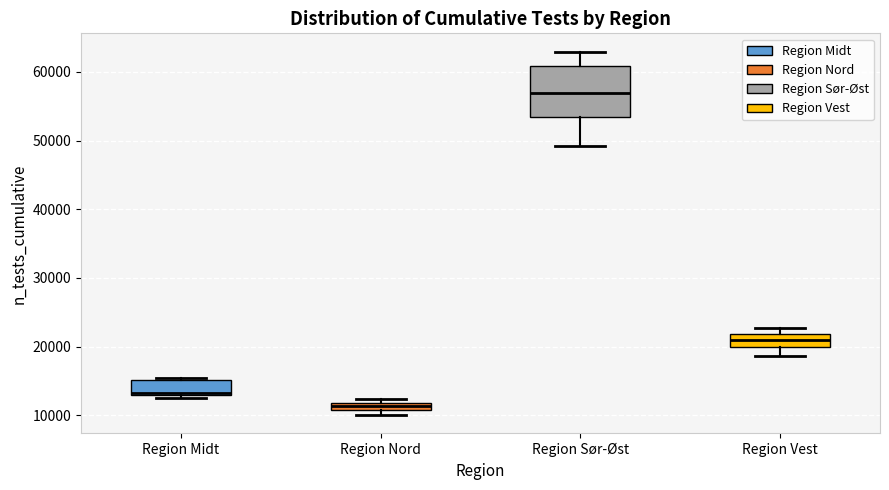

Where does the lower whisker of the box for Region Sør-Øst end on the y-axis? The values are not printed on the chart, so give them approximately, as read against the axis.

49000